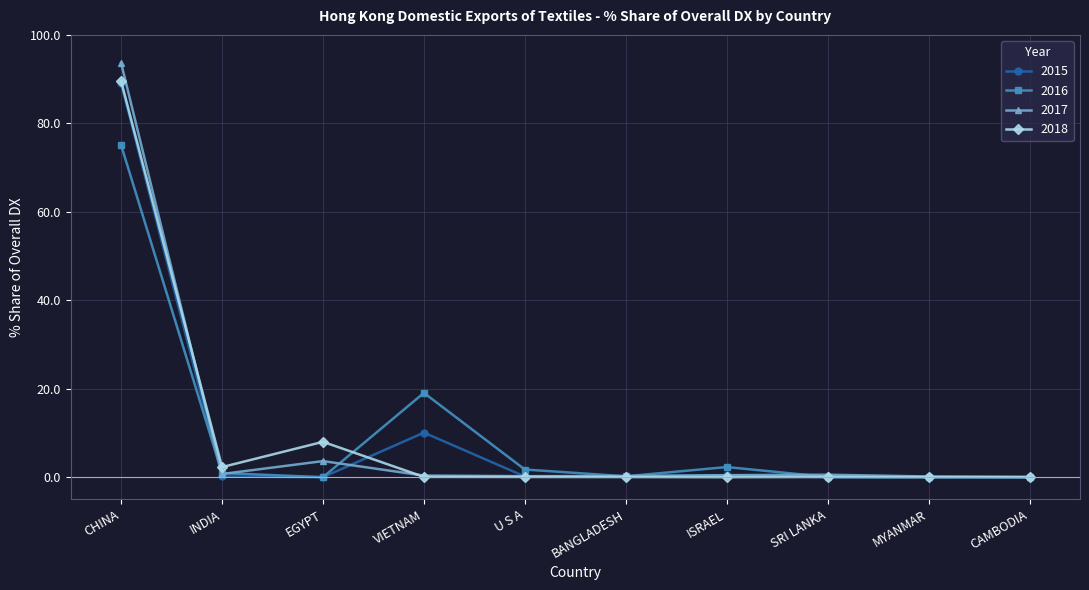

Which series has the widest spread of values?

2017